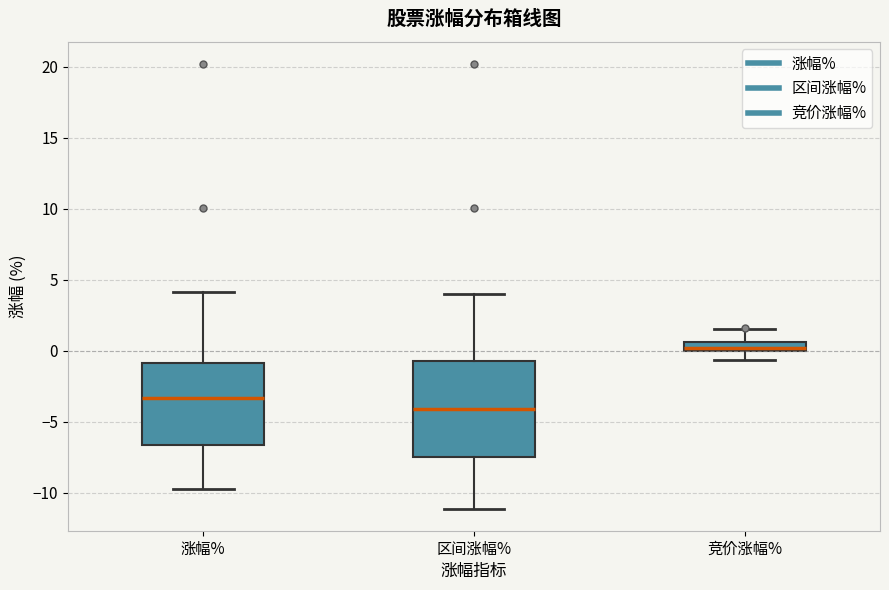

Where does the upper whisker of the box for 涨幅% end on the y-axis? The values are not printed on the chart, so give them approximately, as read against the axis.

4.0